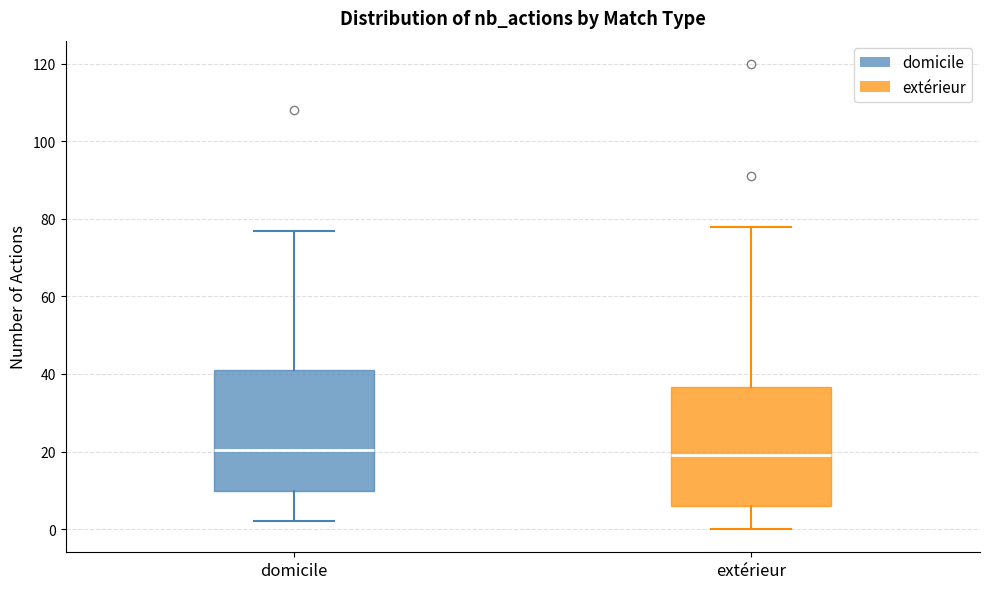

Reading left to right, read every box against the y-axis: the position of its median line, the range the box covers, and the ends of its whiskers. The values are not printed on the chart, so give them approximately, as read against the axis.

domicile: median 20, box 10 to 42, whiskers 2 to 78
extérieur: median 20, box 6 to 36, whiskers 0 to 78